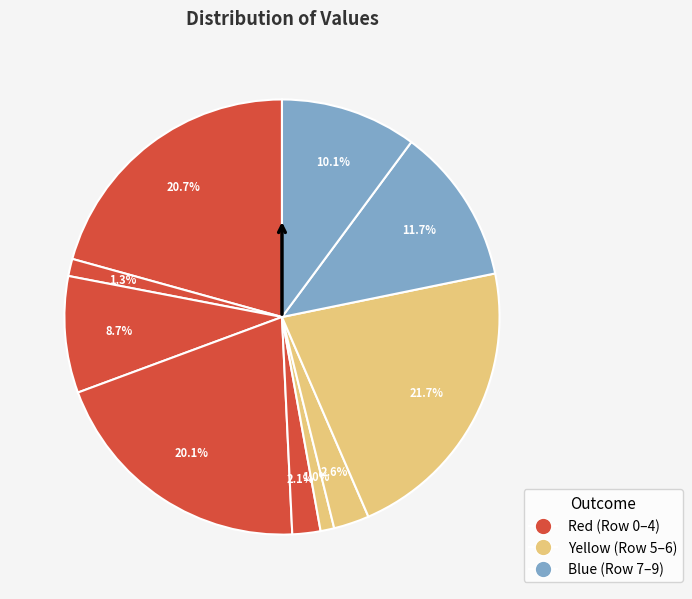

How many slices are in this pie chart?

10